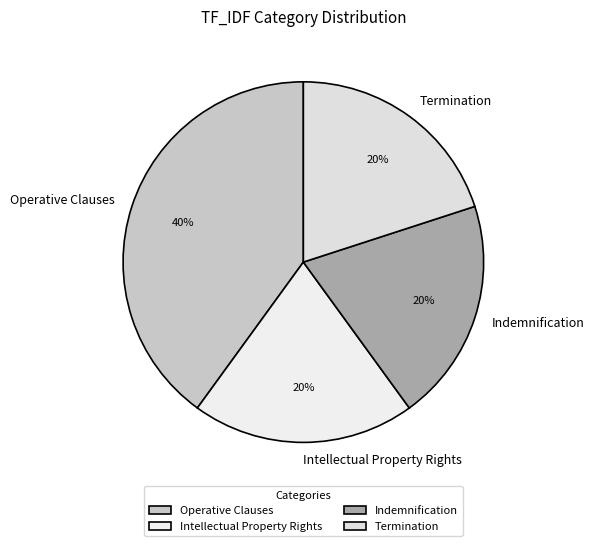

How many slices are in this pie chart?

4